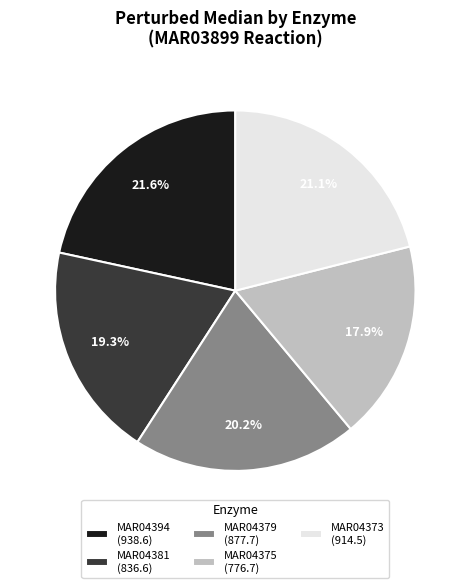

Is there a majority slice in this chart?

No